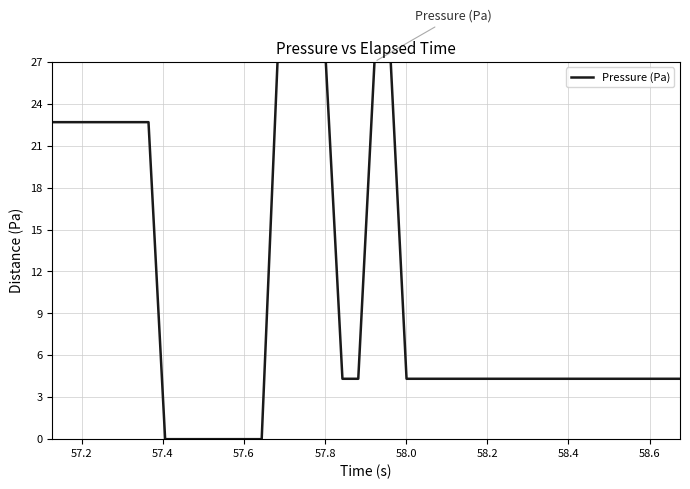

What is the difference between the maximum and minimum values?

27.0